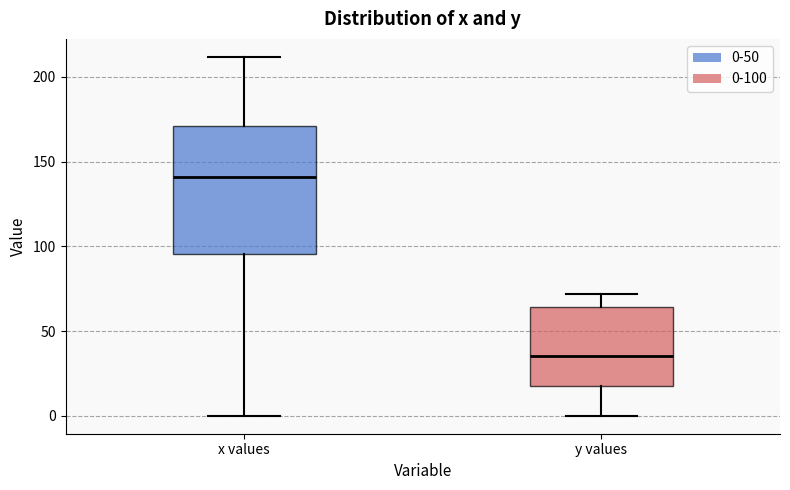

Reading left to right, transcribe this box plot: for each box, give where its median line is, the range the box spans, and where its two whiskers end, as read against the y-axis. The values are not printed on the chart, so give them approximately, as read against the axis.

x values: median 140, box 95 to 170, whiskers 0 to 210
y values: median 35, box 20 to 65, whiskers 0 to 70